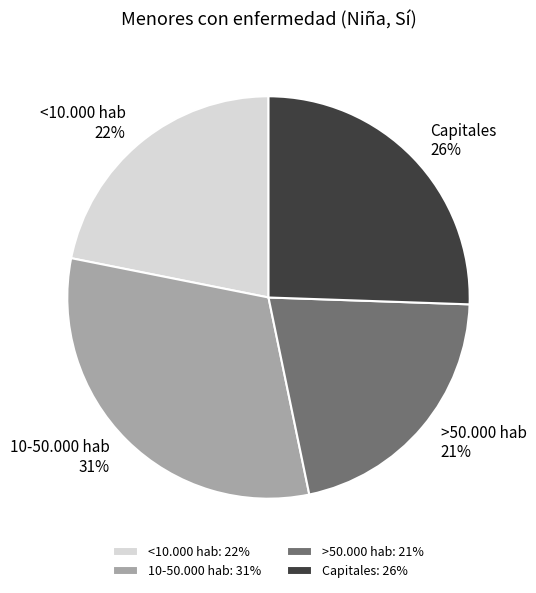

Rank the categories by value from lowest to highest.

>50.000 hab, <10.000 hab, Capitales, 10-50.000 hab